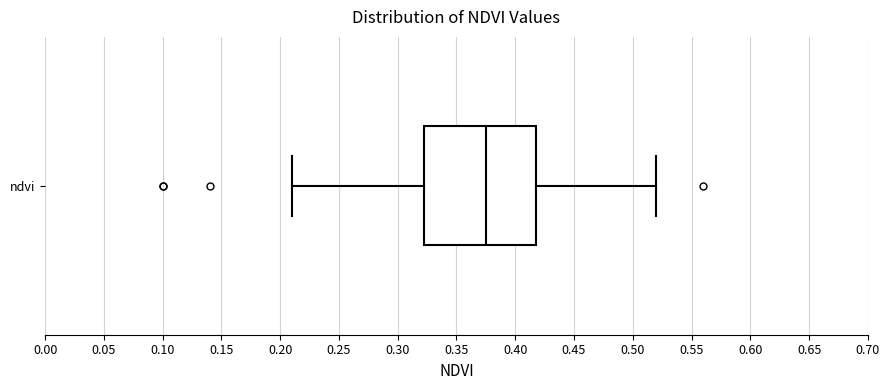

Where does the right whisker of the box for ndvi end on the x-axis? The values are not printed on the chart, so give them approximately, as read against the axis.

0.520